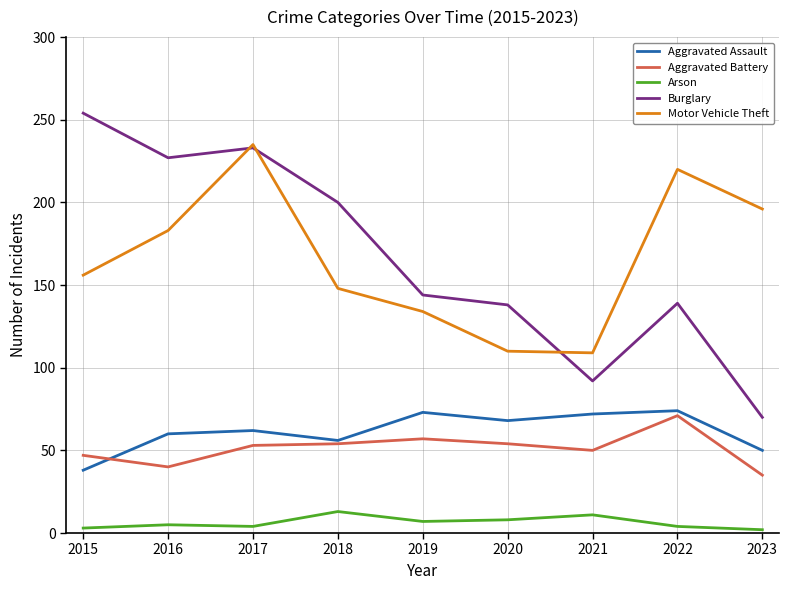

The value of Aggravated Battery at 2015 is 47. True or false?

True